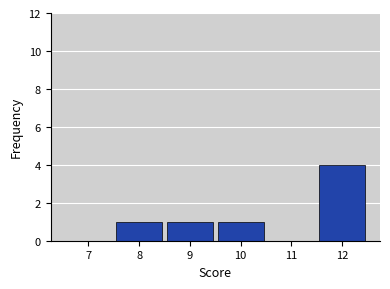

Reading right to left, transcribe all the data shown in this chart.

12=4	11=0	10=1	9=1	8=1	7=0